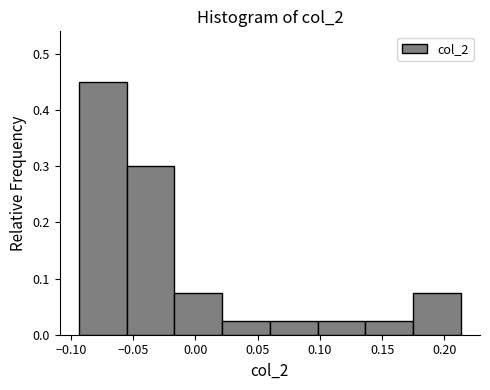

Reading left to right, list every bar in this chart as the range it spans on the x-axis followed by its height. Neither the bar edges nor the heights are printed on the chart, so give them approximately, as read against the axes.

-0.095 to -0.055: 0.45
-0.055 to -0.015: 0.30
-0.015 to 0.020: 0.08
0.020 to 0.060: 0.03
0.060 to 0.100: 0.03
0.100 to 0.135: 0.03
0.135 to 0.175: 0.03
0.175 to 0.215: 0.08